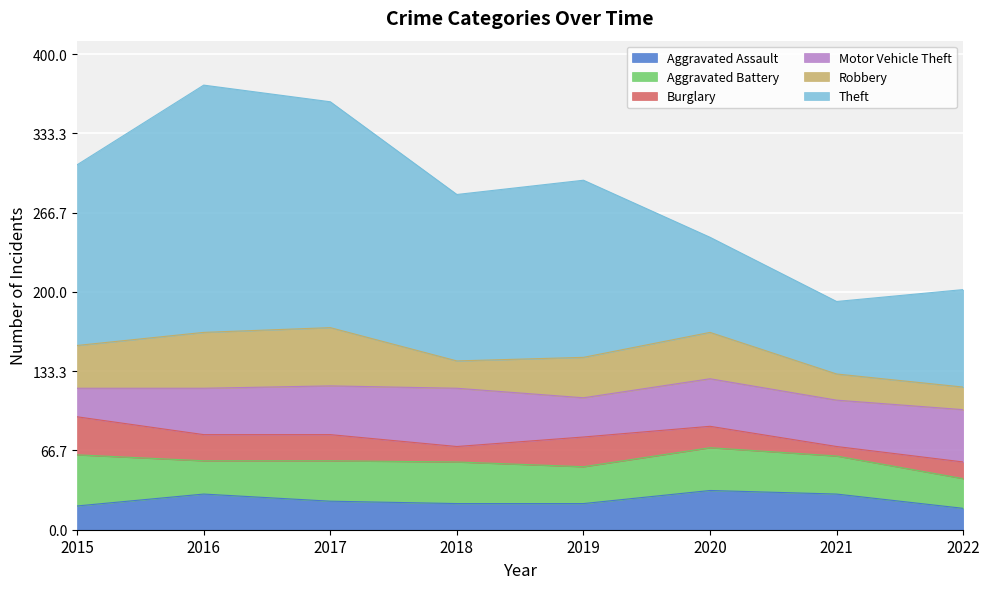

Where does the Robbery series first go above 36?

2016